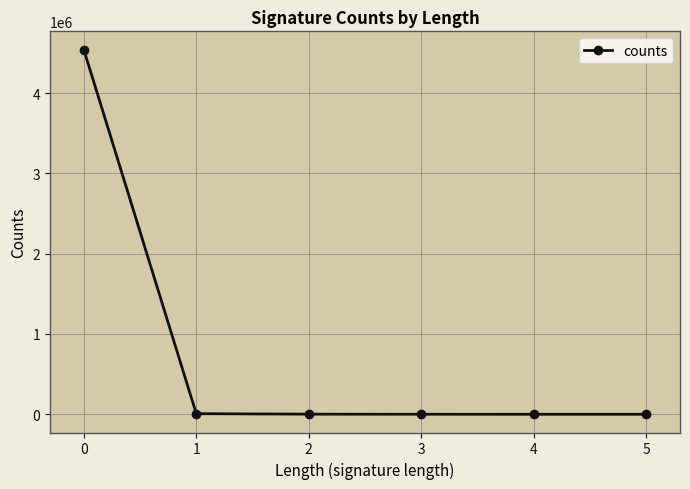

What is the maximum value shown in the chart?

4542482